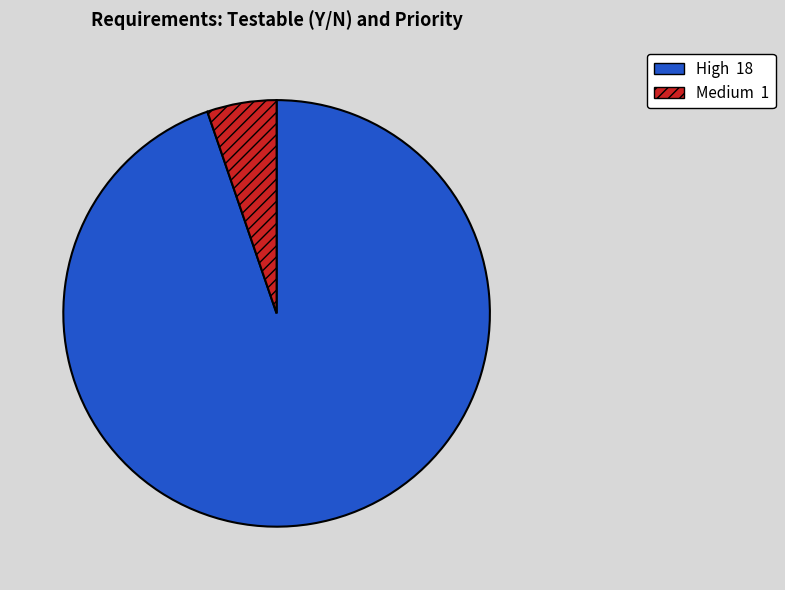

Is there a majority slice in this chart?

Yes